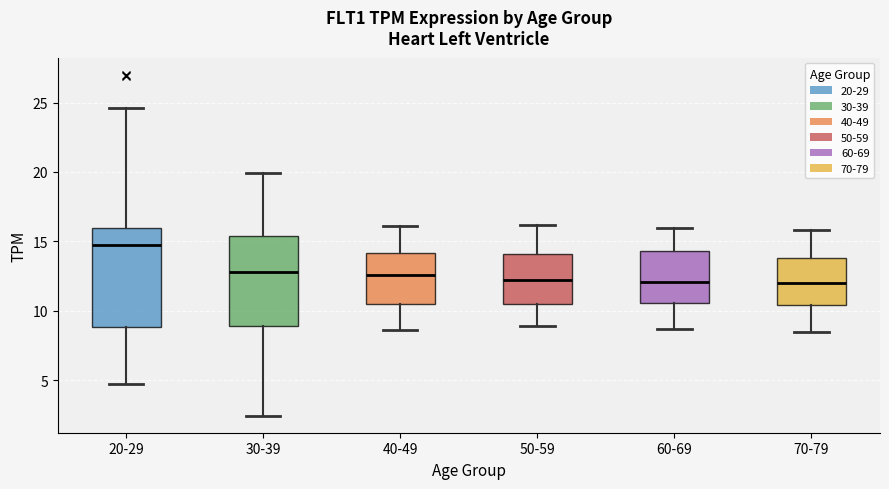

Comparing the boxes themselves (not the whiskers), which one is the tallest?

20-29